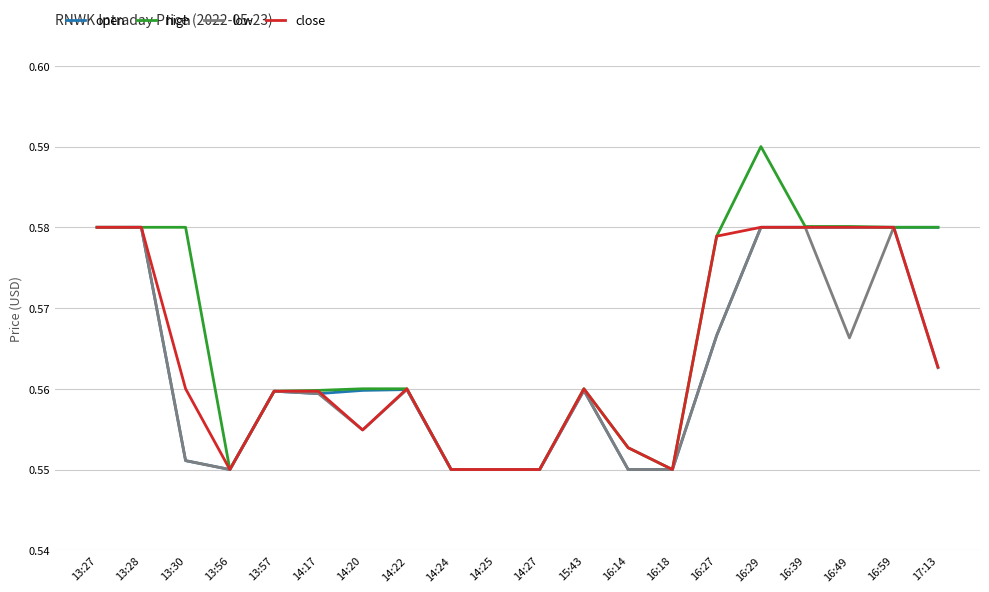

At how many categories does at least one series exceed 0?

20